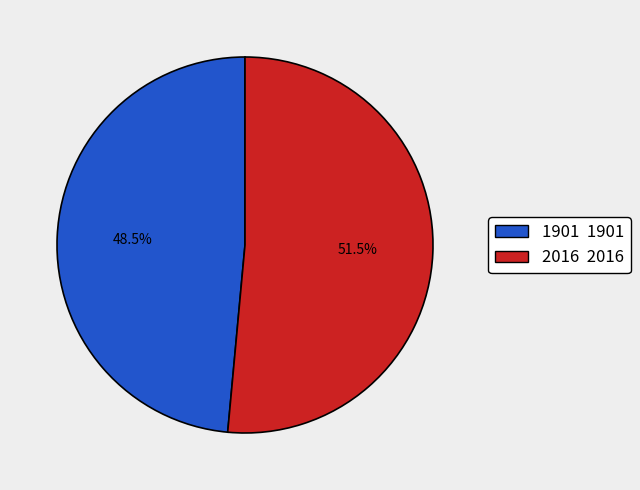

To the nearest percent, what is the difference between the largest and smallest slice percentages?

3%